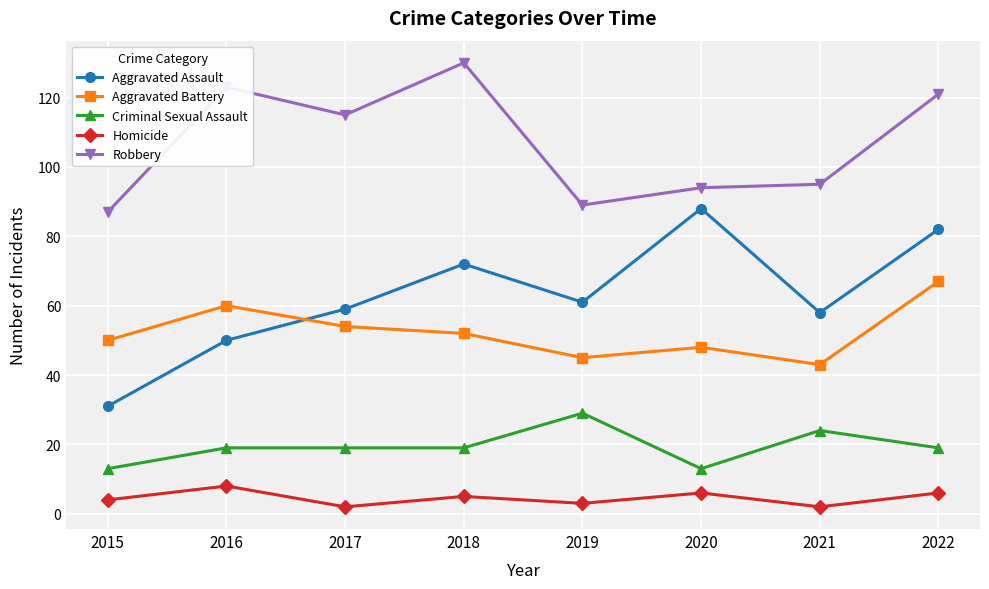

Which series has the widest spread of values?

Aggravated Assault